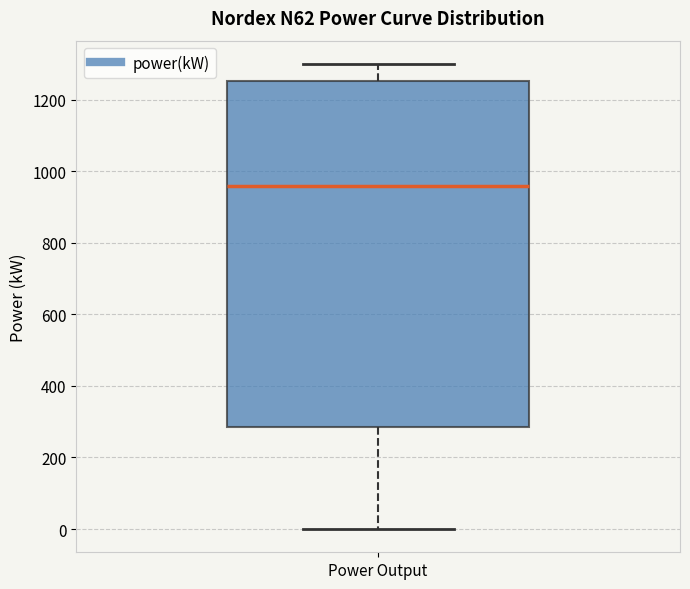

Read this box plot against the y-axis: the position of the median line, the range covered by the box, and the ends of both whiskers. The values are not printed on the chart, so give them approximately, as read against the axis.

median 960, box 280 to 1260, whiskers 0 to 1300